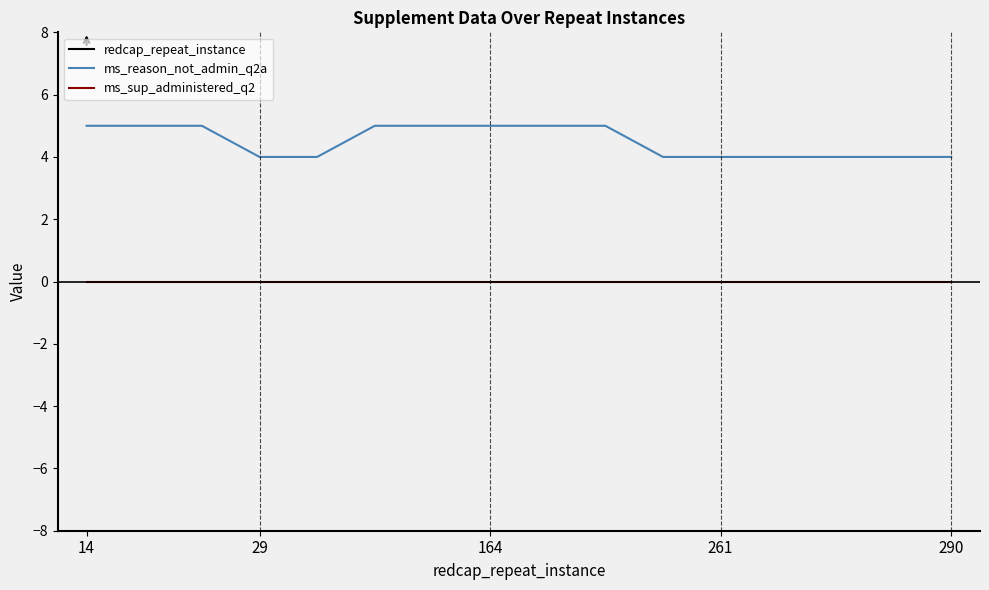

Which series has the largest range (max minus min)?

redcap_repeat_instance